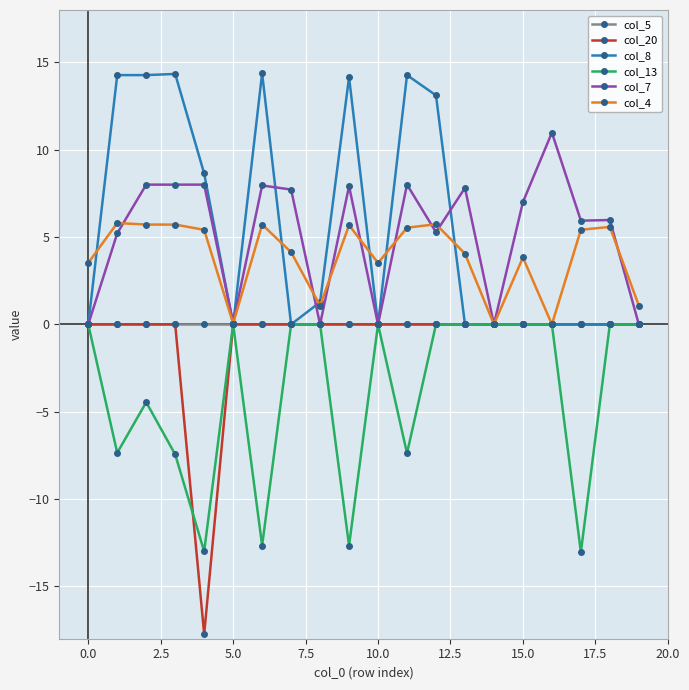

What is the greatest value displayed?

14.4